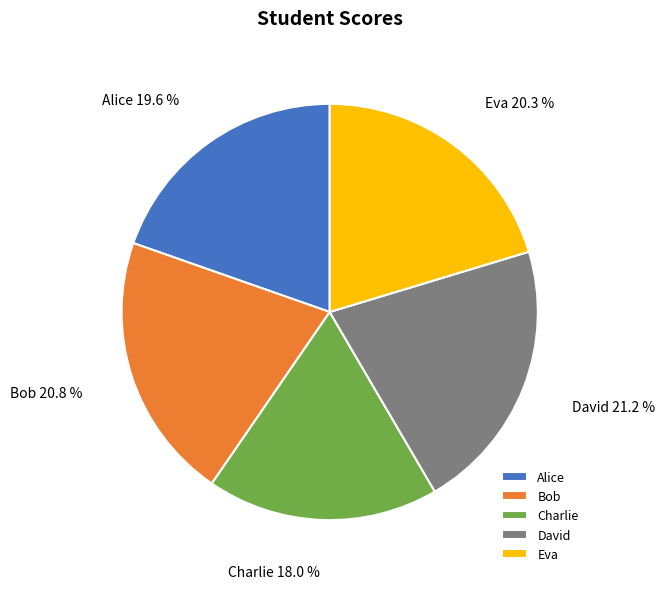

Count the number of slices in the pie.

5